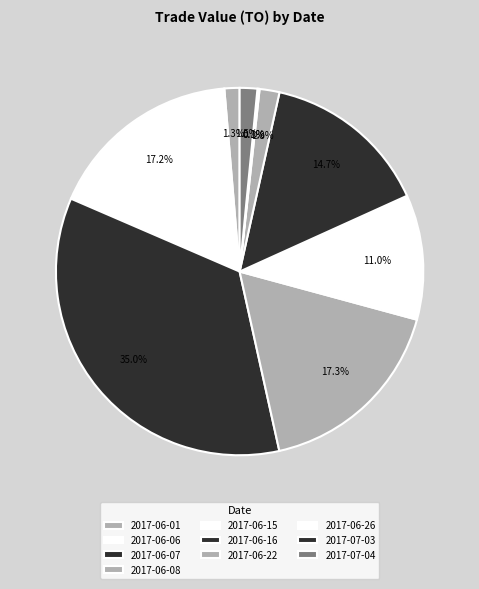

Does 2017-06-06 account for over 50% of the chart?

No